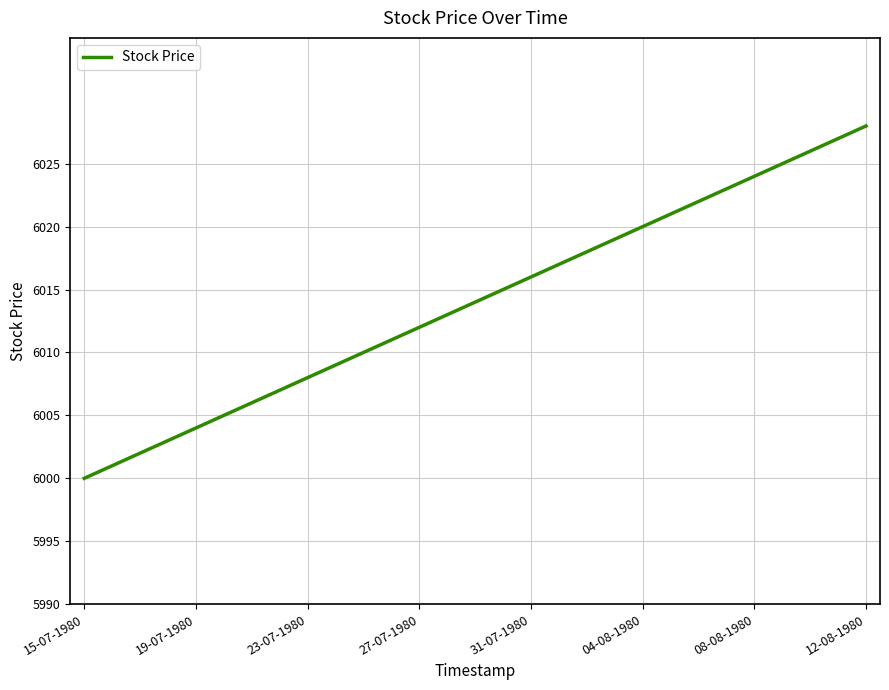

What is the smallest value displayed?

6000